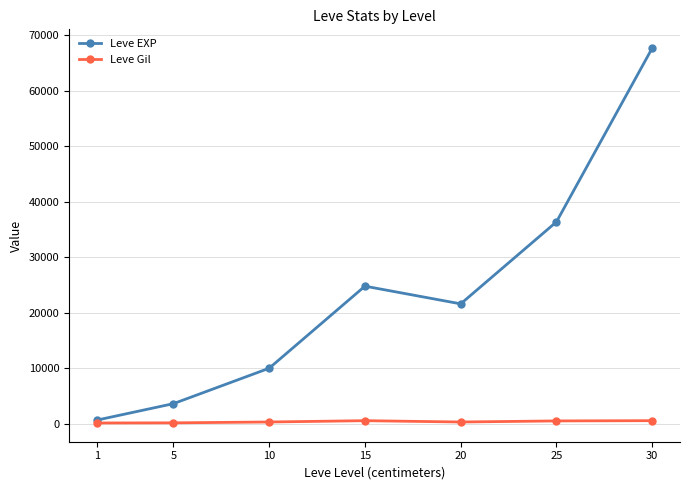

What is the greatest value displayed?

67730